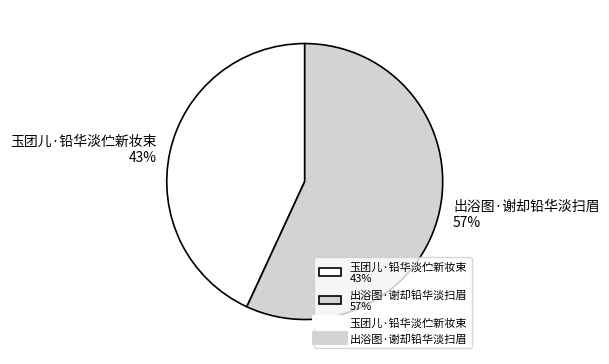

Is it true that 玉团儿·铅华淡伫新妆束 is 43% of the pie?

True